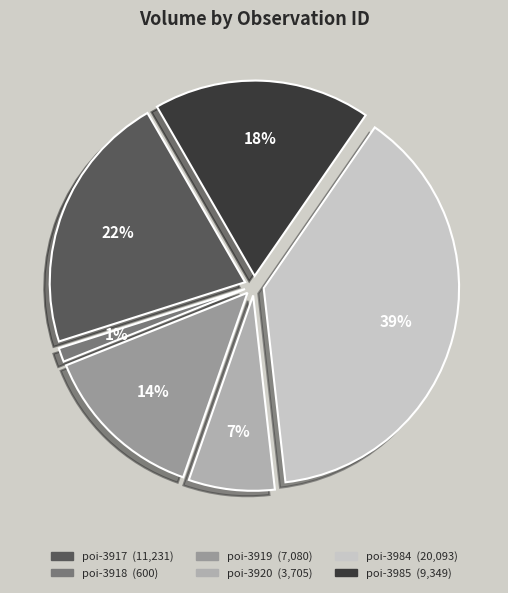

Does any single category account for the majority?

No